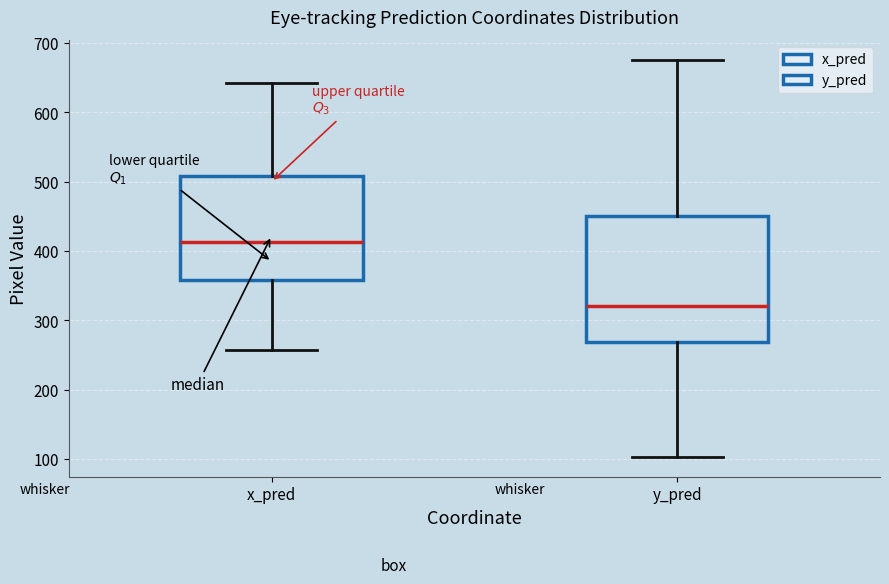

Reading left to right, read every box against the y-axis: the position of its median line, the range the box covers, and the ends of its whiskers. The values are not printed on the chart, so give them approximately, as read against the axis.

x_pred: median 410, box 360 to 510, whiskers 260 to 640
y_pred: median 320, box 270 to 450, whiskers 100 to 680